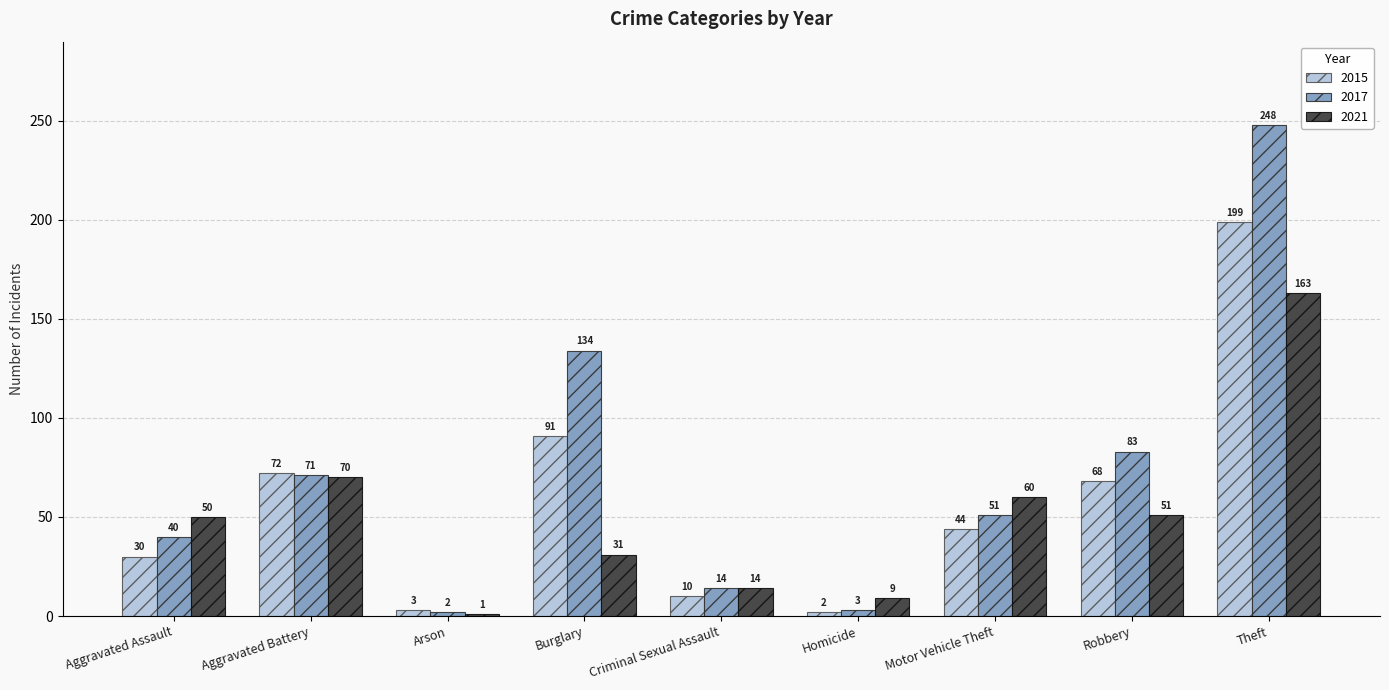

What is the label of the 3rd bar from the left?

Arson